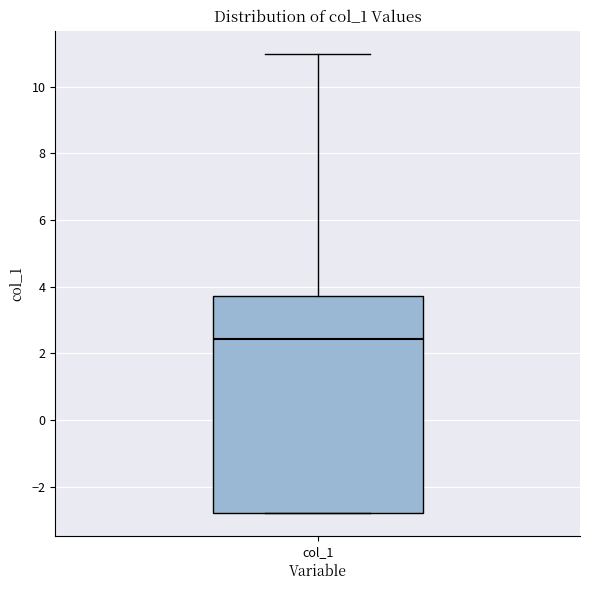

Where is the upper edge of the box for col_1 on the y-axis? The values are not printed on the chart, so give them approximately, as read against the axis.

3.8